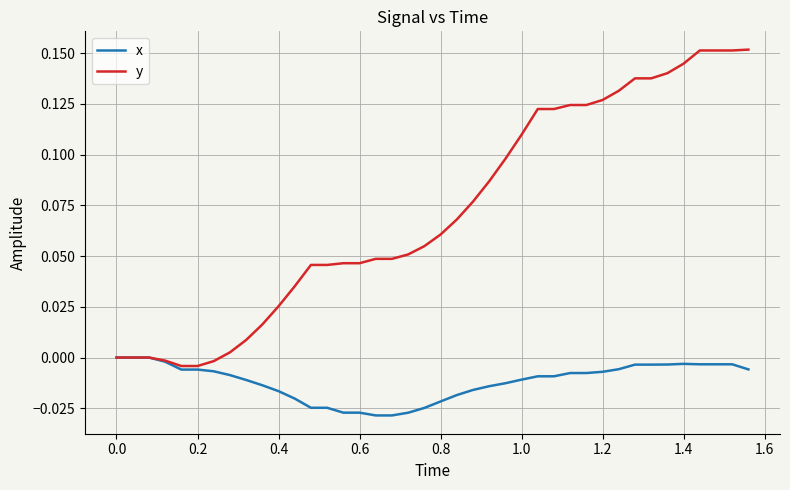

Which series has the largest range (max minus min)?

y